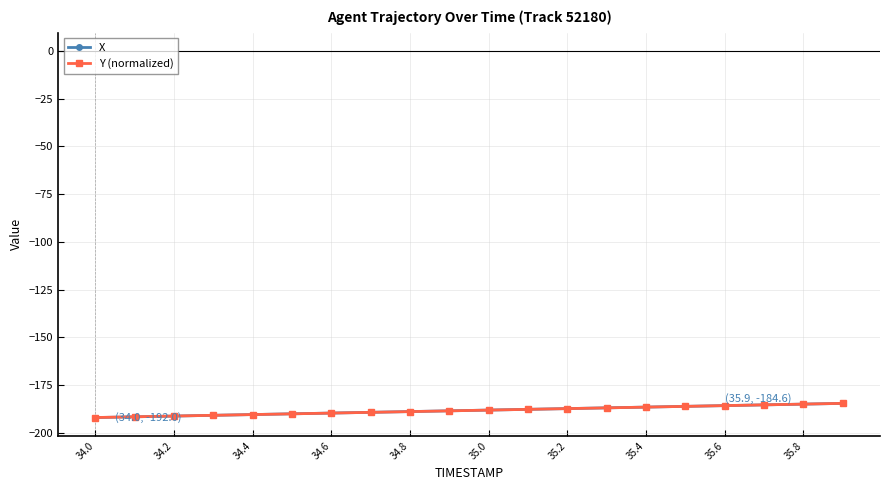

What is the value of the Y (normalized) point at the 9th from the left?

-188.9